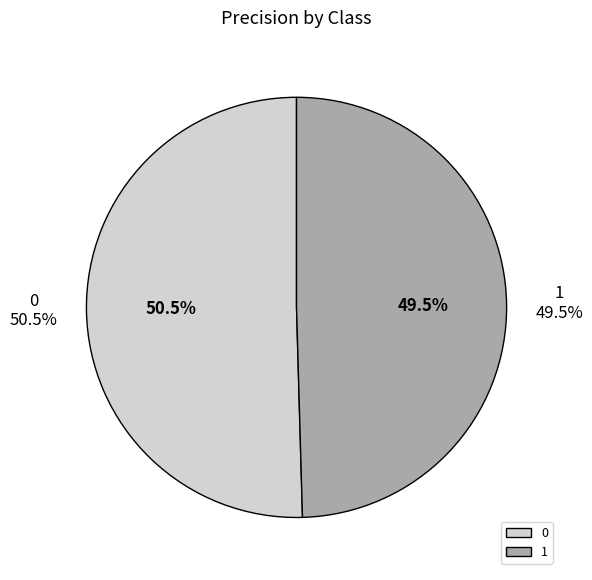

Which slice is the smallest?

1